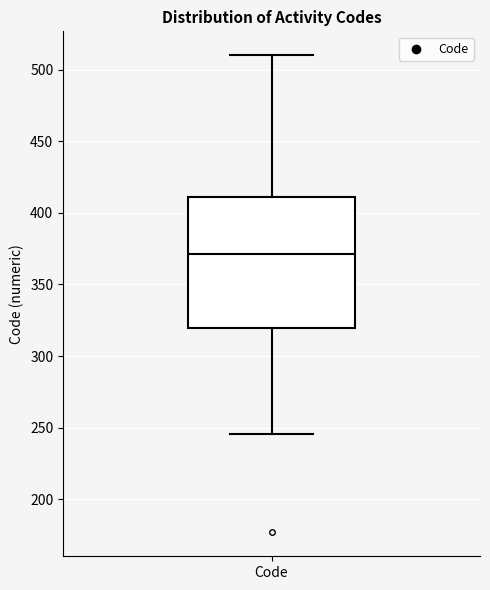

Transcribe this box plot: give where the median line is, the range the box spans, and where the two whiskers end, as read against the y-axis. The values are not printed on the chart, so give them approximately, as read against the axis.

median 370, box 320 to 410, whiskers 245 to 510